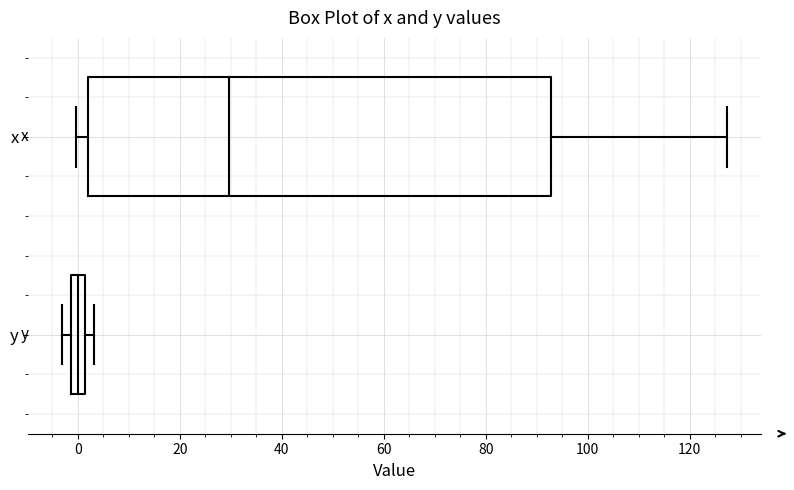

Comparing the boxes themselves (not the whiskers), which one is the widest?

x